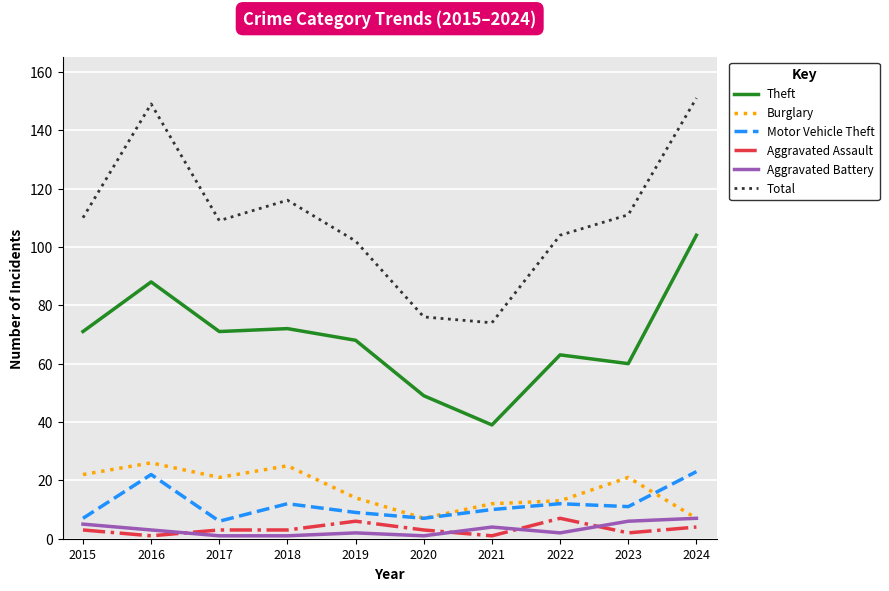

How many lines are shown in the chart?

6